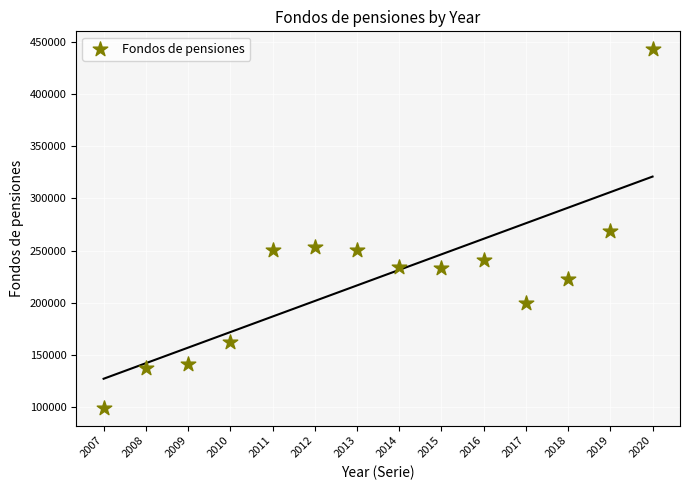

What is the range of X values (max minus min)?

13